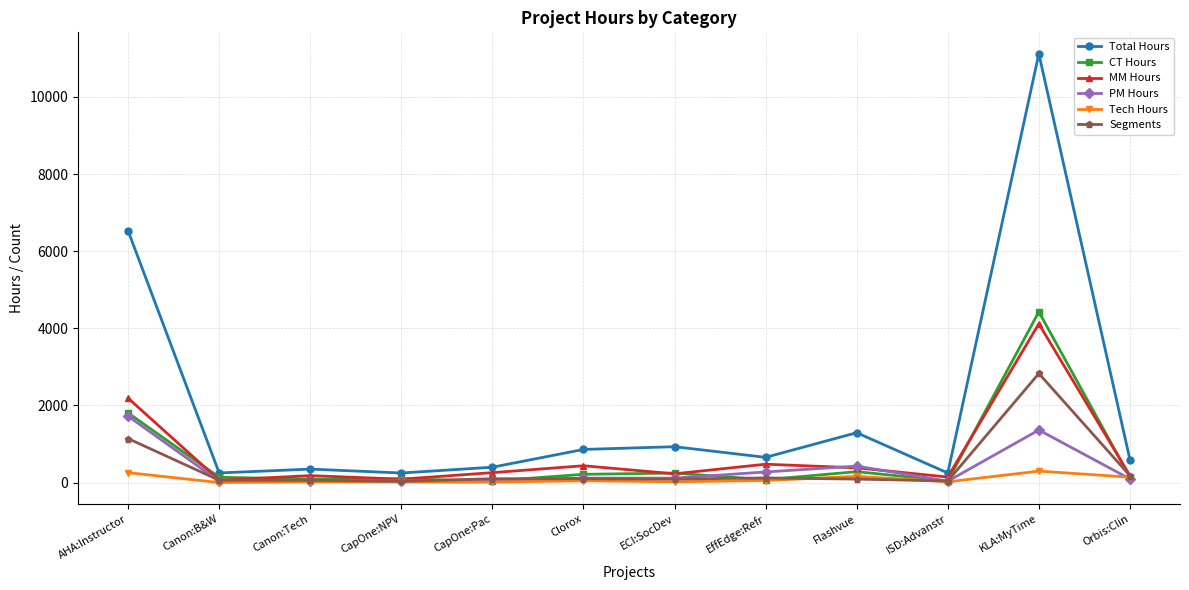

At which label does Total Hours first exceed 654?

AHA:Instructor